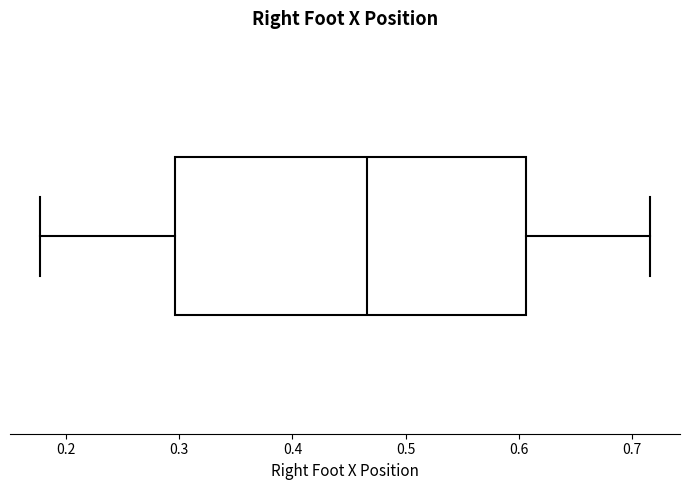

Read this box plot against the x-axis: the position of the median line, the range covered by the box, and the ends of both whiskers. The values are not printed on the chart, so give them approximately, as read against the axis.

median 0.47, box 0.30 to 0.61, whiskers 0.18 to 0.72